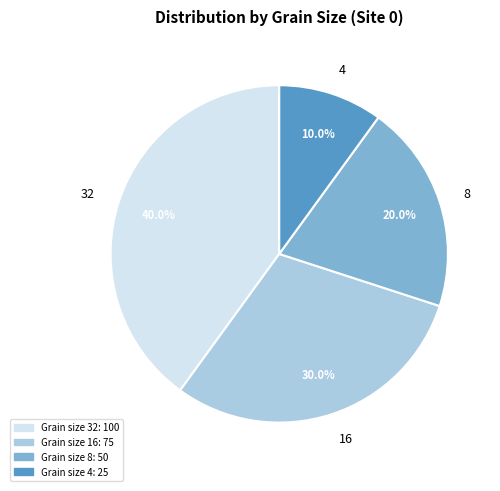

True or false: 4 accounts for 10% of the total.

True